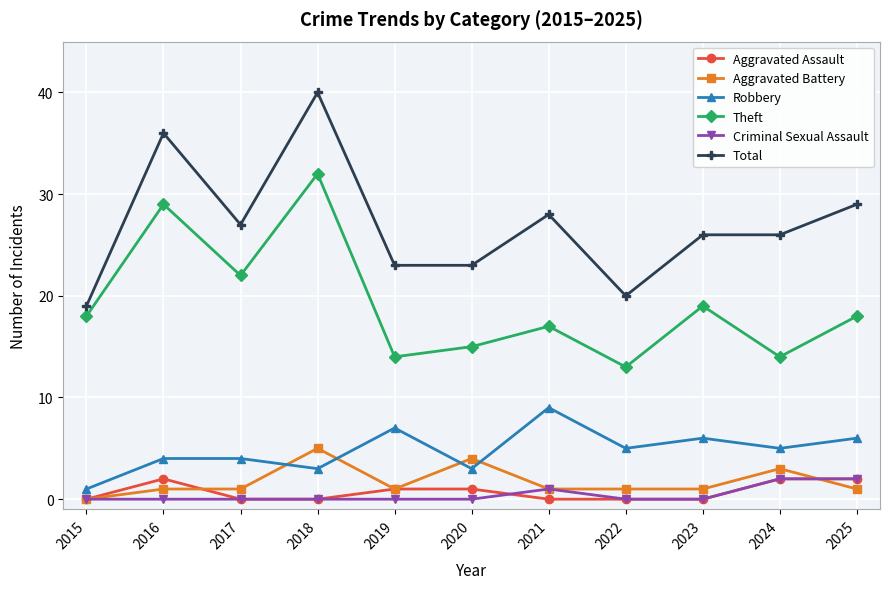

How many positive values does the Aggravated Battery series have?

10